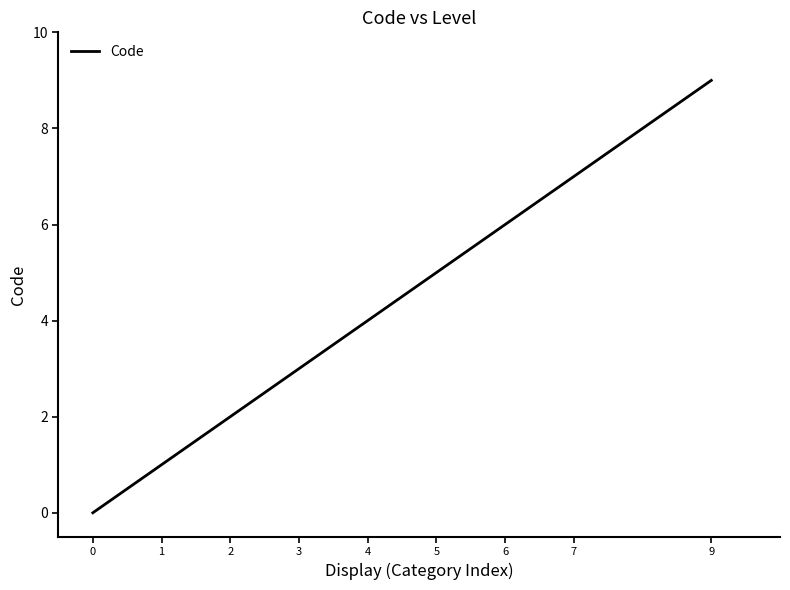

How many lines are shown in the chart?

1